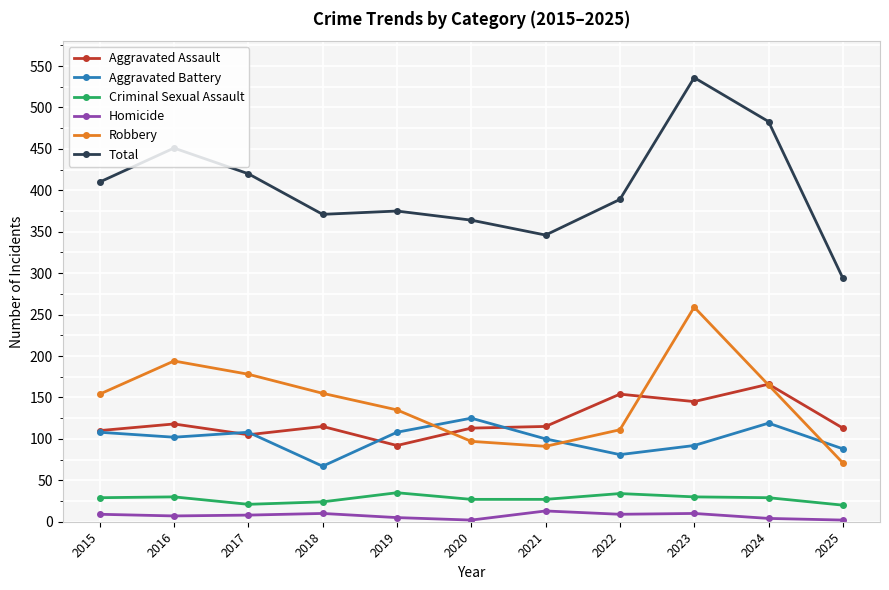

How many data points in Criminal Sexual Assault are less than 29?

5